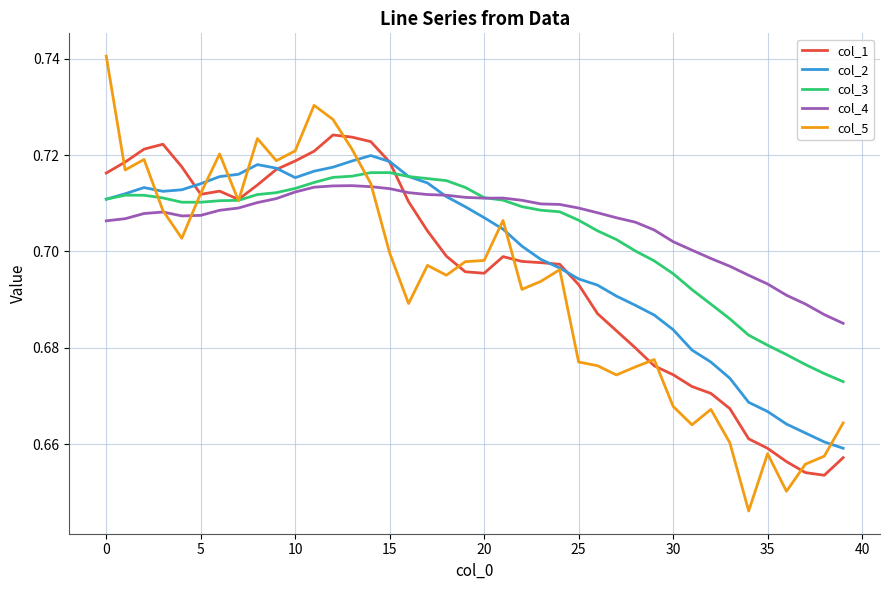

True or false: col_1 and col_4 cross at least once.

True